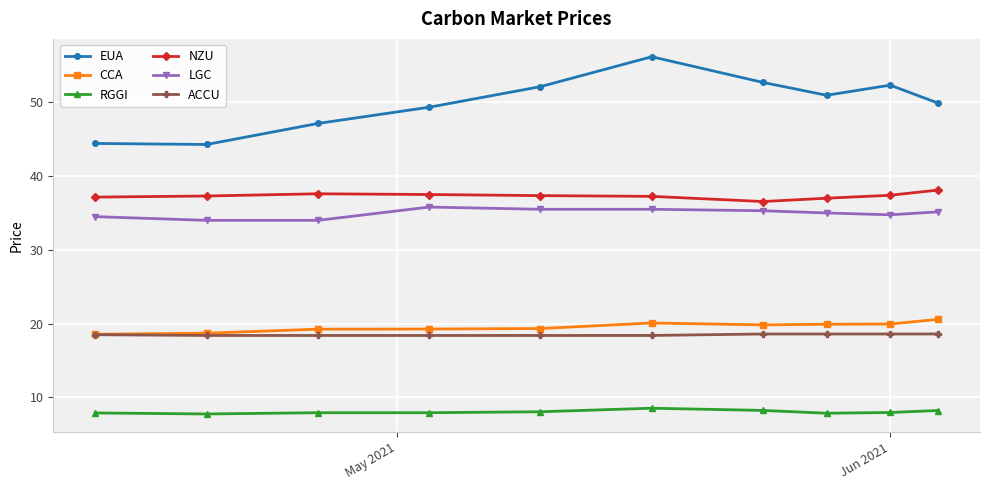

What is the smallest value displayed?

7.8